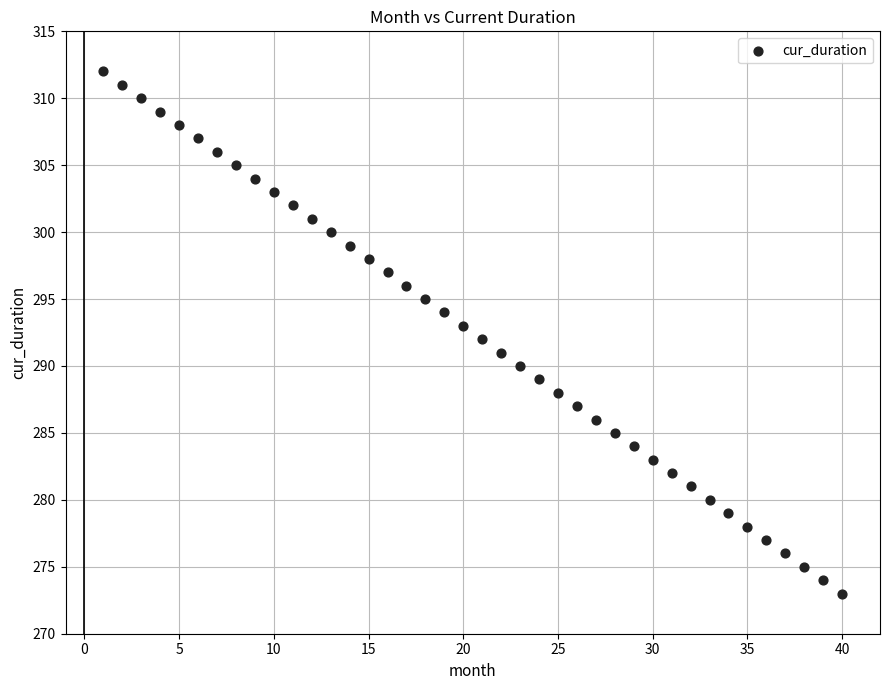

What is the range of Y values (max minus min)?

39